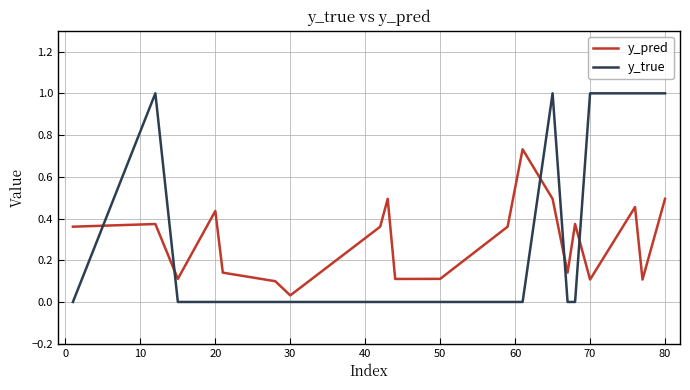

What is the sum of all y_pred values?

5.9